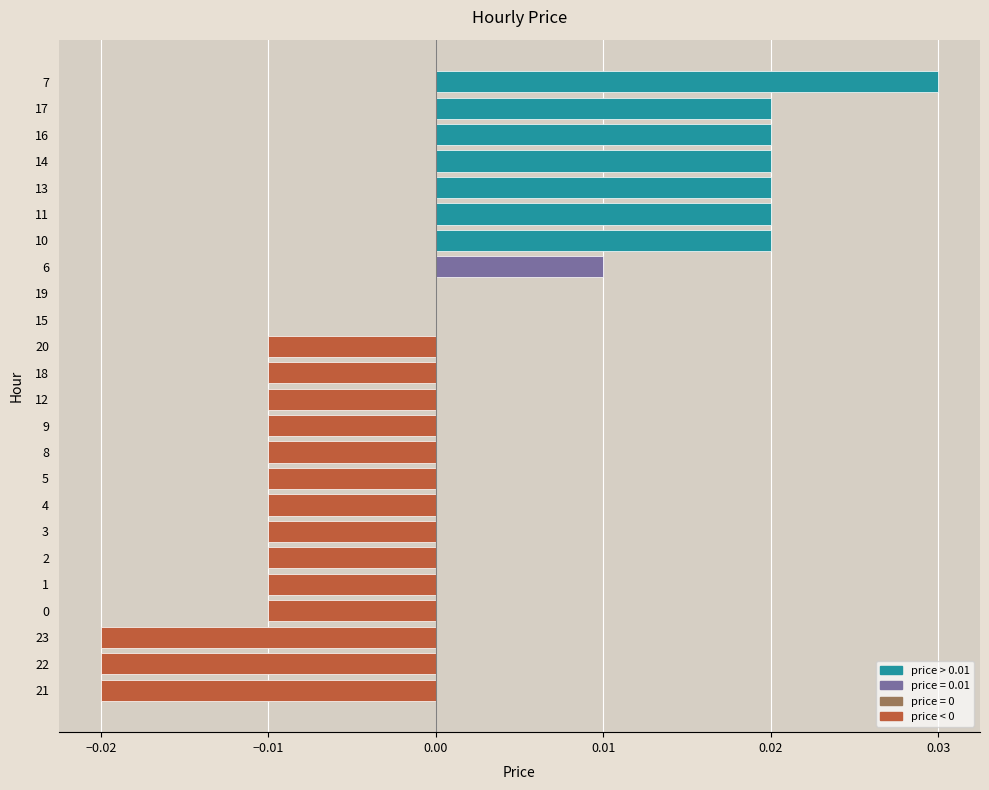

The chart shows a value of -0.0 at 4. True or false?

True